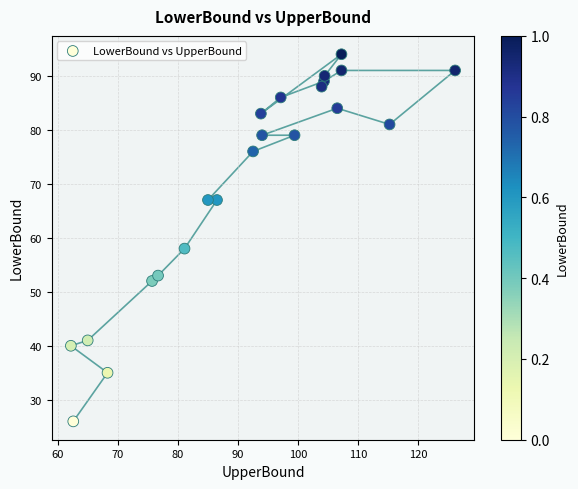

What Y value in the scatter plot is closest to 60?

58